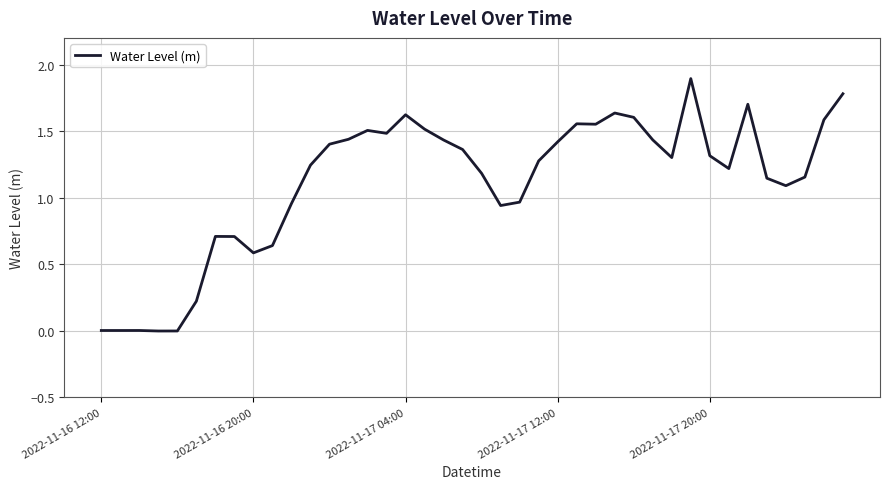

True or false: the data has more than 0 interior local peaks.

True